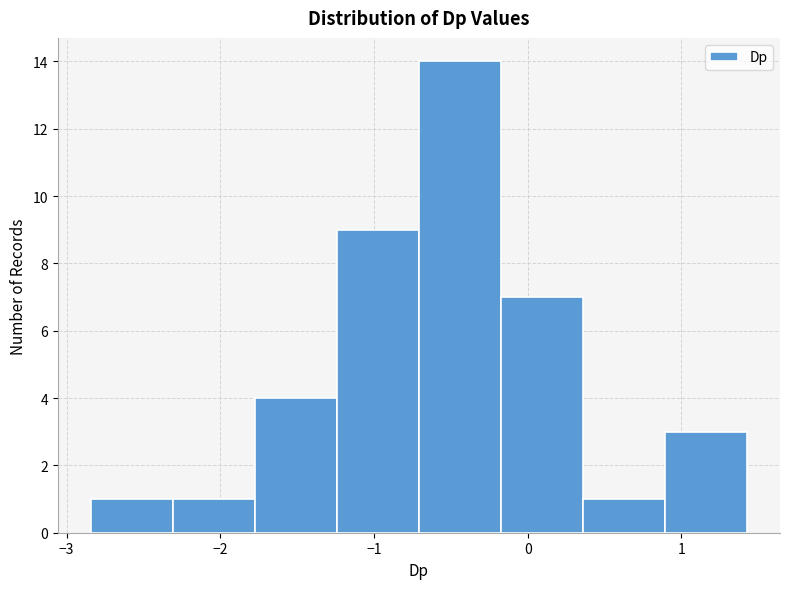

How tall is the bar that spans -2.8 to -2.3 on the x-axis? Neither the bar edges nor the heights are printed on the chart, so give them approximately, as read against the axes.

1